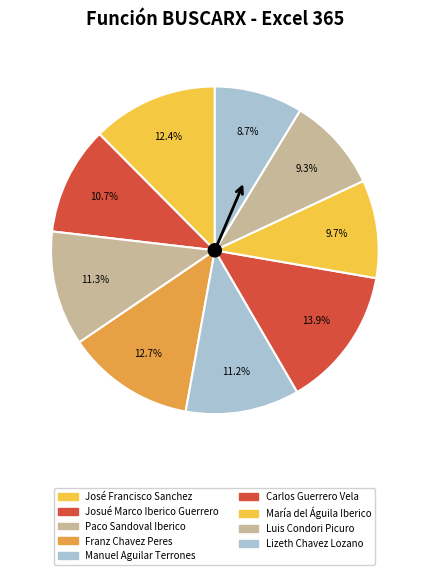

What percentage is the Josué Marco Iberico Guerrero slice, to the nearest percent?

11%